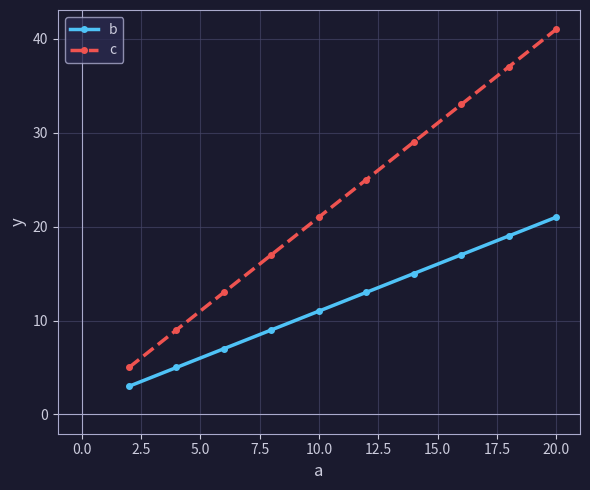

What is the smallest value displayed?

3